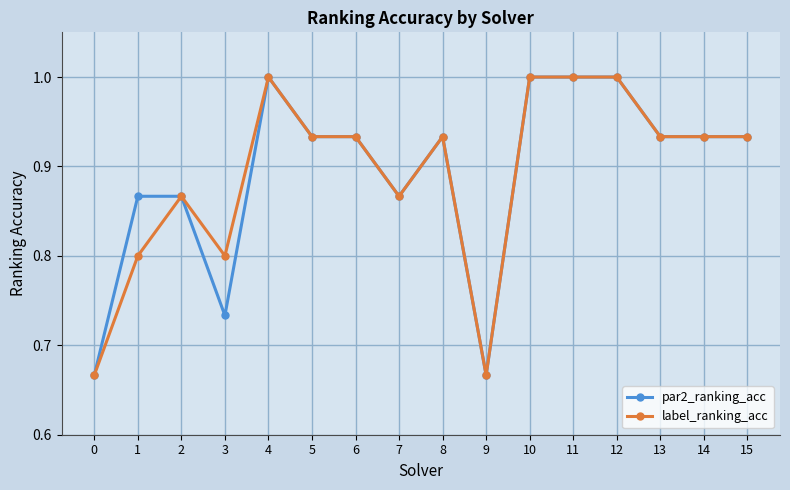

What is the value of the label_ranking_acc point at the 11th from the left?

1.0